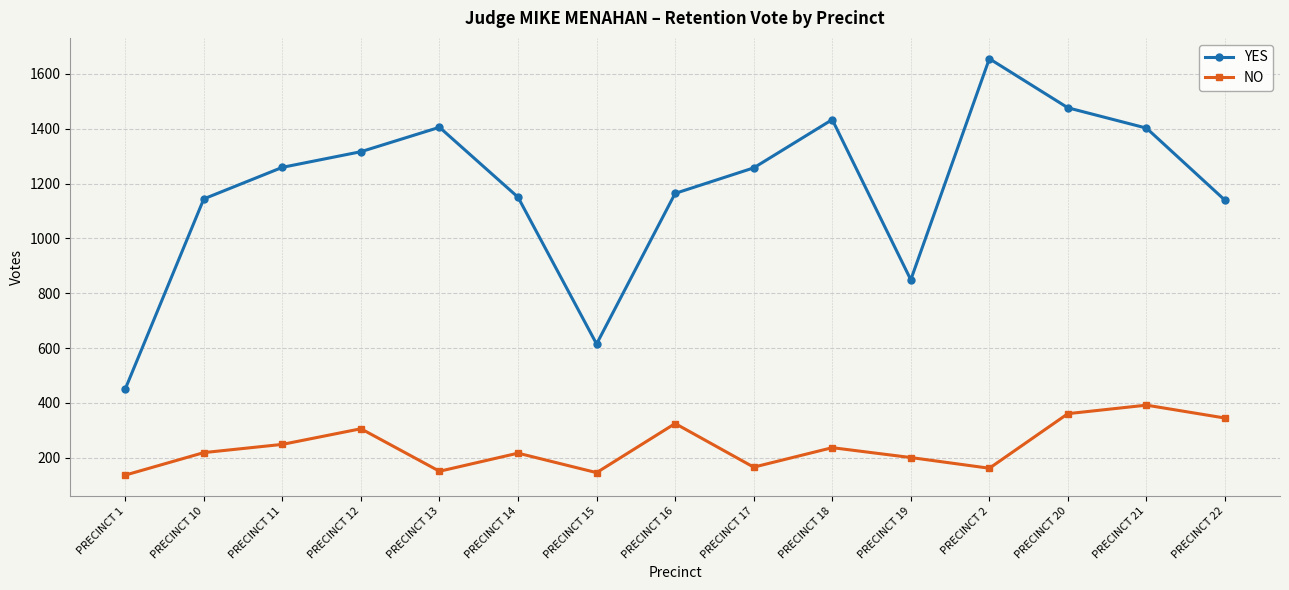

How many lines are shown in the chart?

2